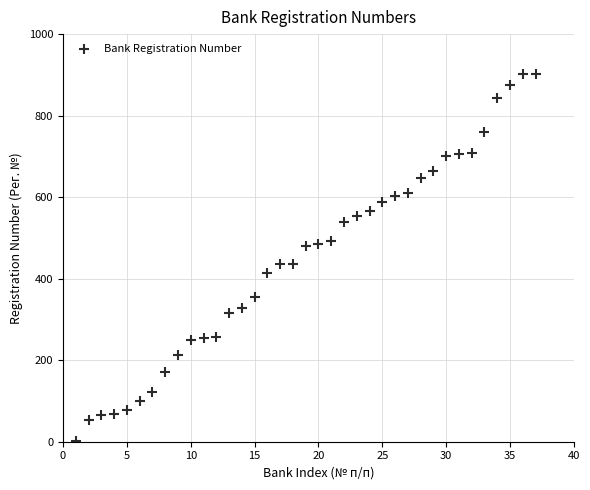

What is the range of X values (max minus min)?

36